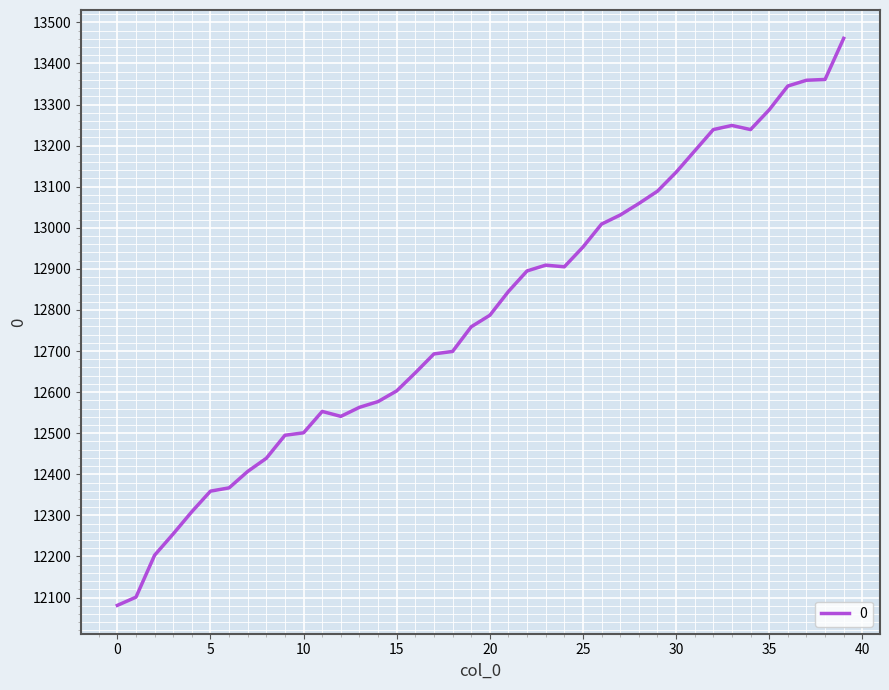

What is the greatest value displayed?

13461